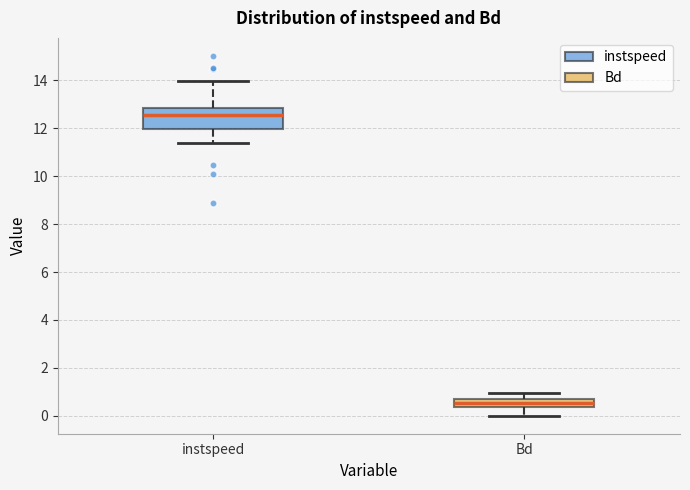

Which box is the tallest, from its lower edge to its upper edge?

instspeed